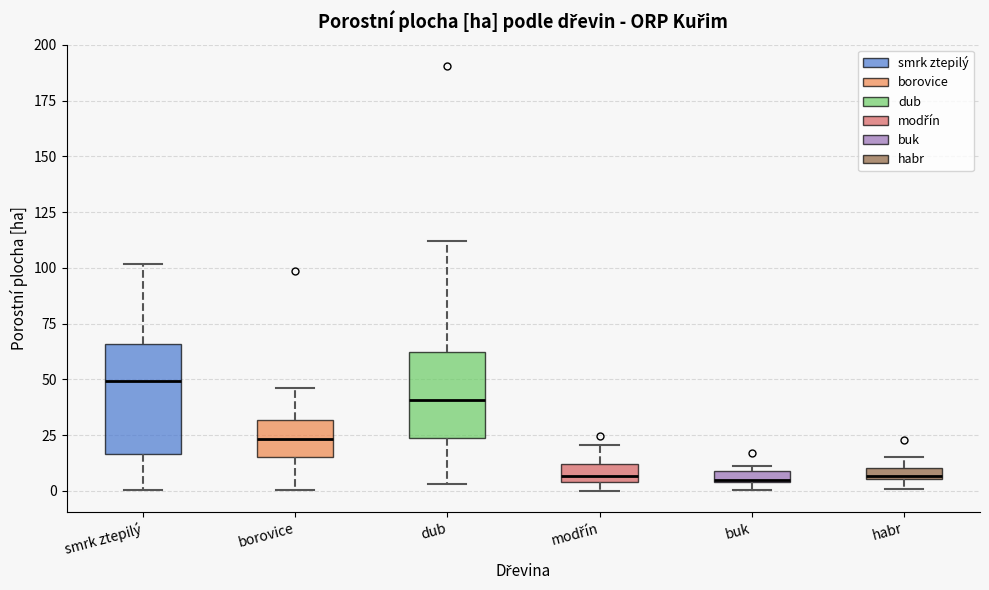

Comparing the boxes themselves (not the whiskers), which one is the tallest?

smrk ztepilý